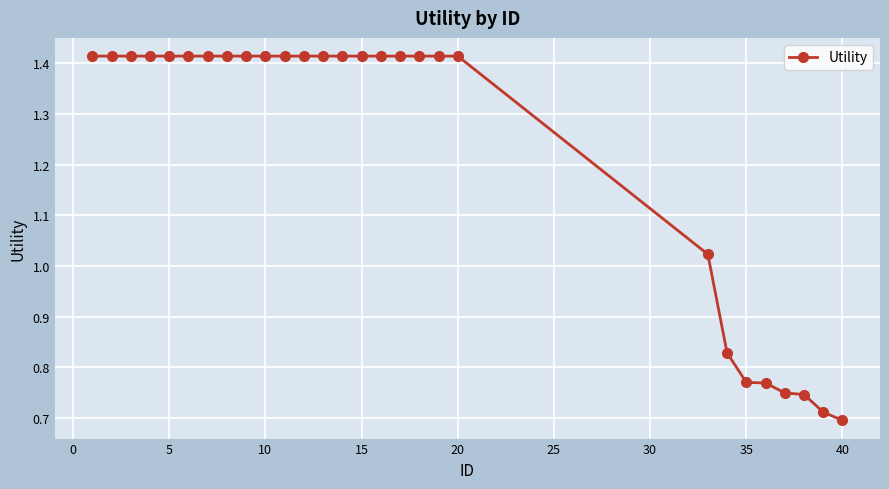

What is the sum of all values?

34.6